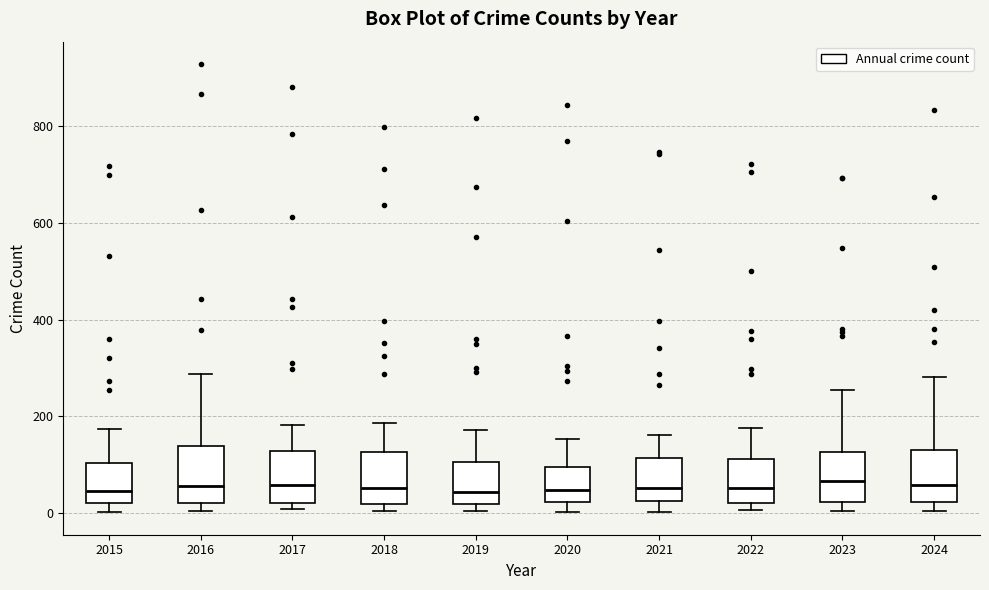

Where is the lower edge of the box at x = 2020 on the y-axis? The values are not printed on the chart, so give them approximately, as read against the axis.

20